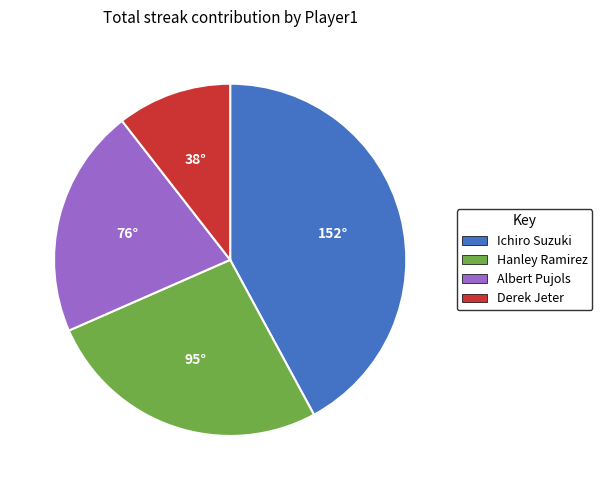

What is the smallest slice in the pie chart?

Derek Jeter